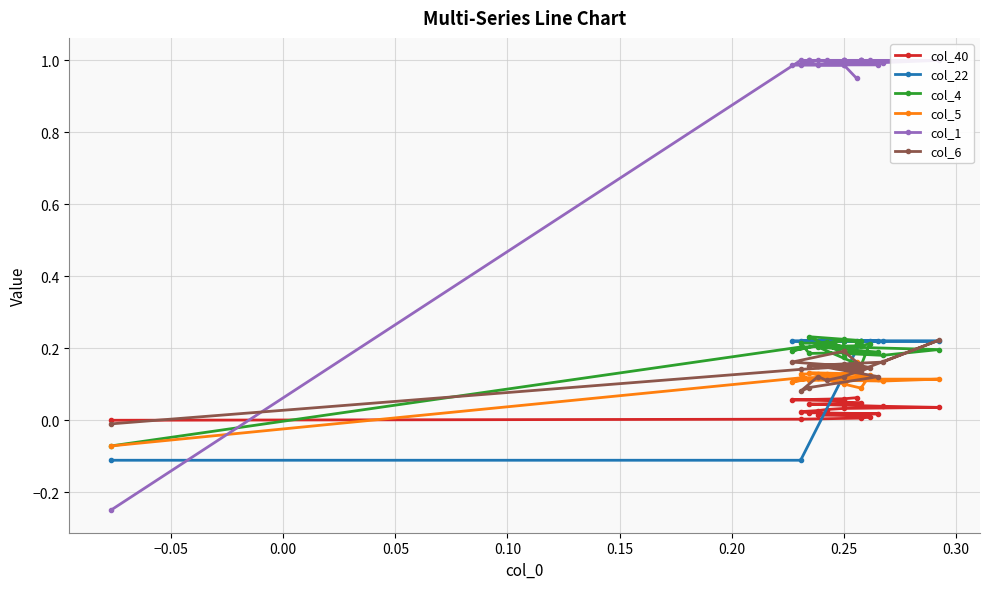

Is it true that col_40 equals 0.0 at 0.15?

False